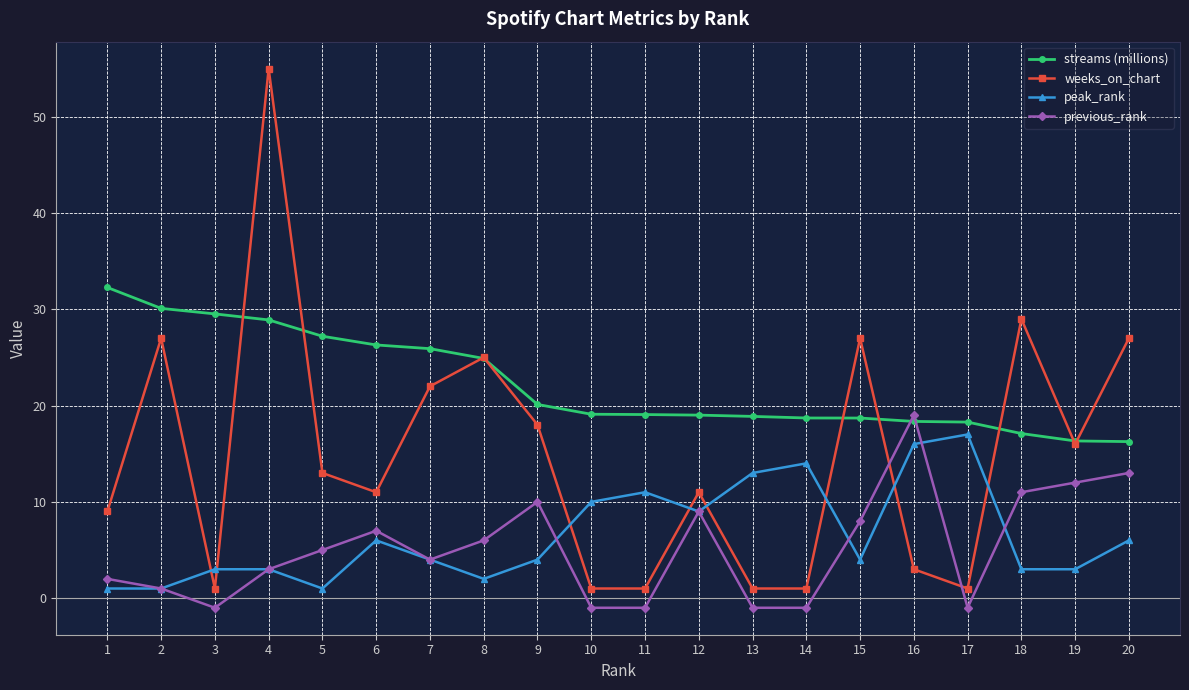

What value does the peak_rank series have at 20?

6.0